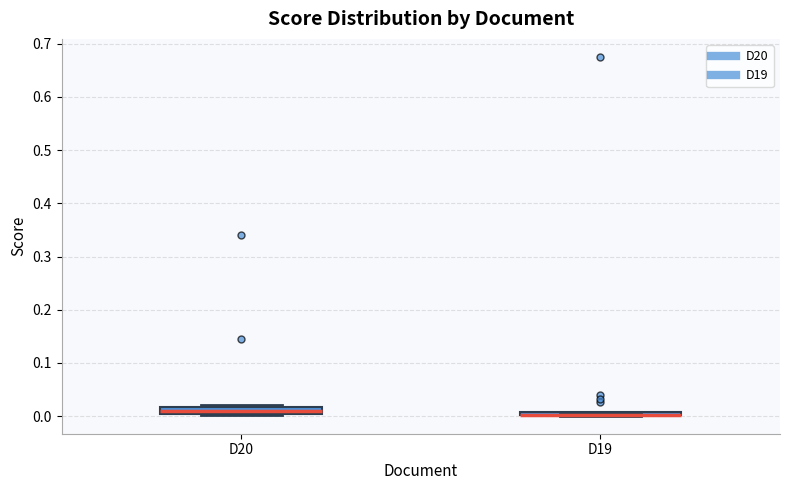

Where does the median line of the box for D20 sit on the y-axis? The values are not printed on the chart, so give them approximately, as read against the axis.

0.01